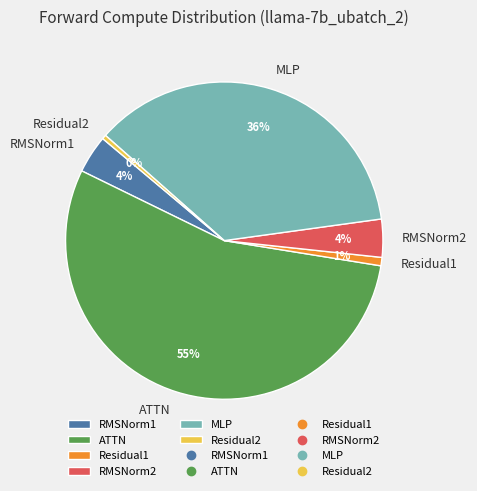

What is the largest slice in the pie chart?

ATTN